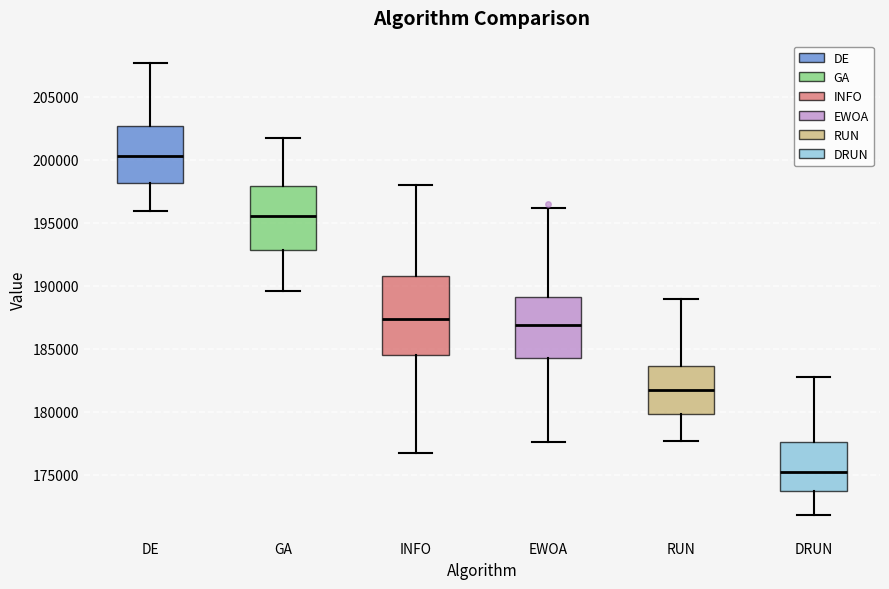

Where does the median line of the box for EWOA sit on the y-axis? The values are not printed on the chart, so give them approximately, as read against the axis.

187000